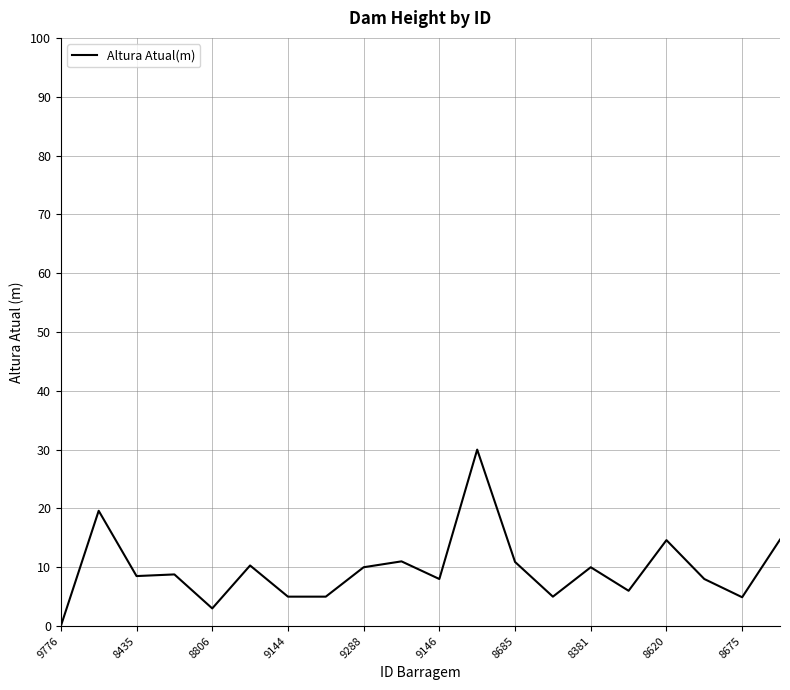

What is the difference between the maximum and minimum values?

30.0